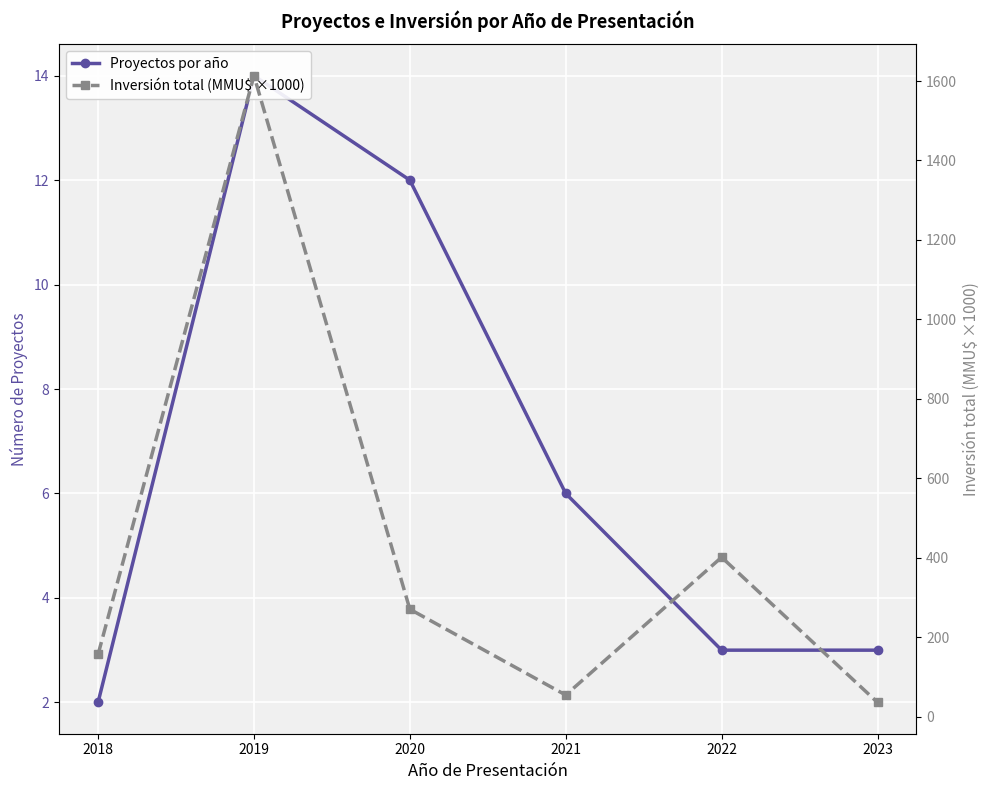

At which category is the sum across all series the highest?

2019